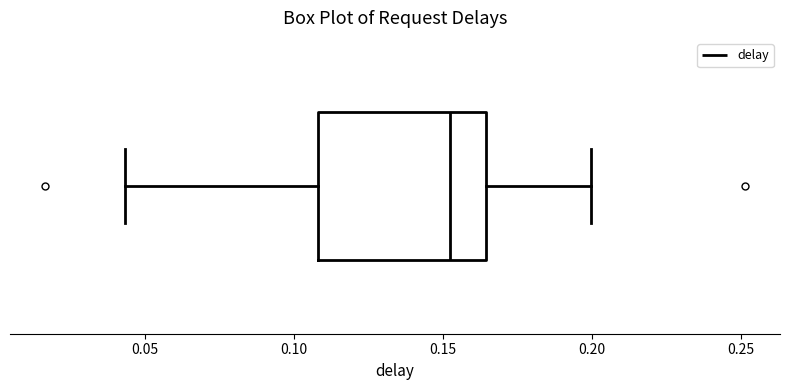

Read this box plot against the x-axis: the position of the median line, the range covered by the box, and the ends of both whiskers. The values are not printed on the chart, so give them approximately, as read against the axis.

median 0.150, box 0.110 to 0.165, whiskers 0.045 to 0.200